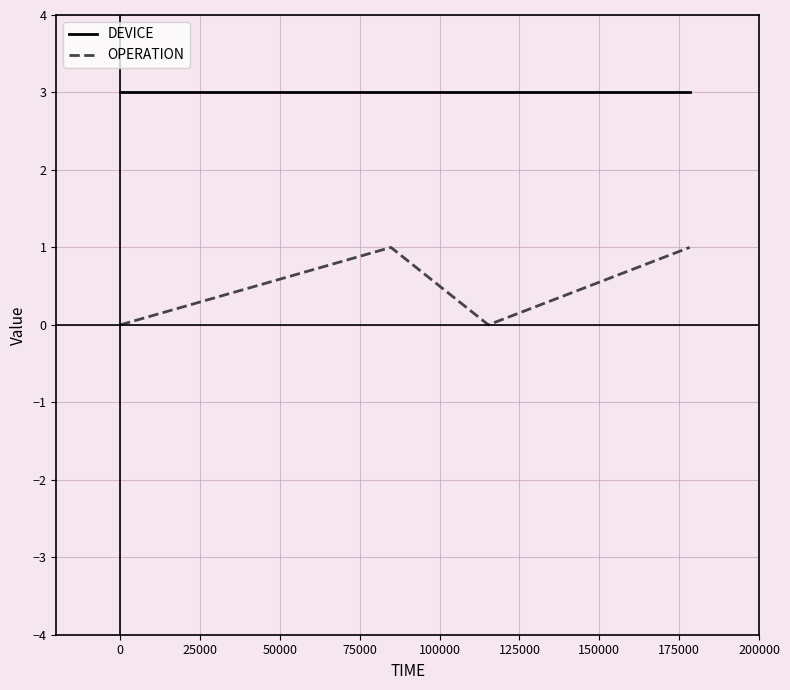

Is this an area chart (filled region under the line)?

No